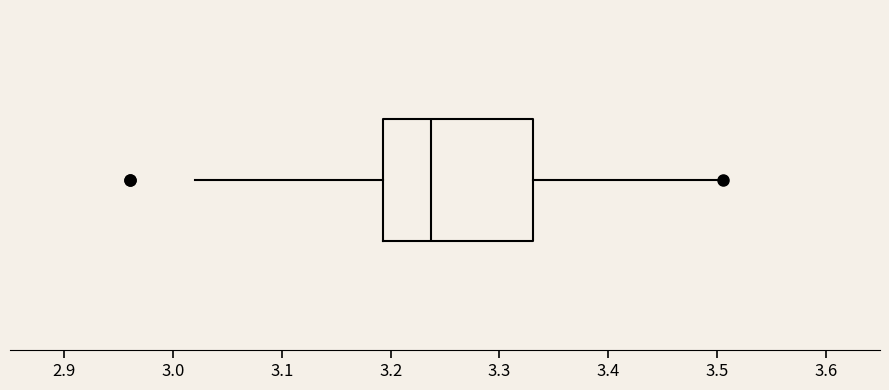

Read this box plot against the x-axis: the position of the median line, the range covered by the box, and the ends of both whiskers. The values are not printed on the chart, so give them approximately, as read against the axis.

median 3.24, box 3.19 to 3.33, whiskers 3.02 to 3.51